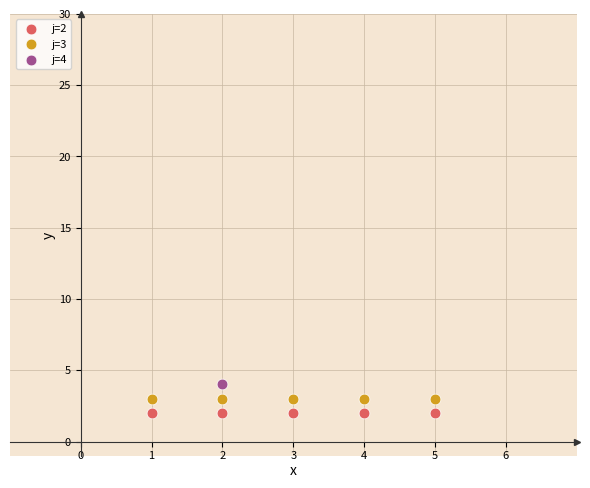

What are all the series names shown in the legend?

j=2, j=3, j=4